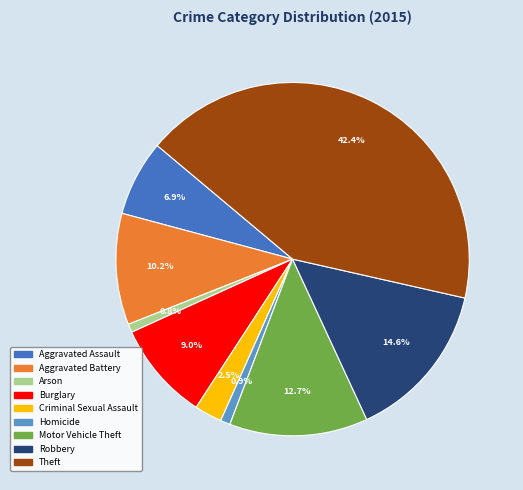

Is it true that Burglary is 1% of the pie?

False